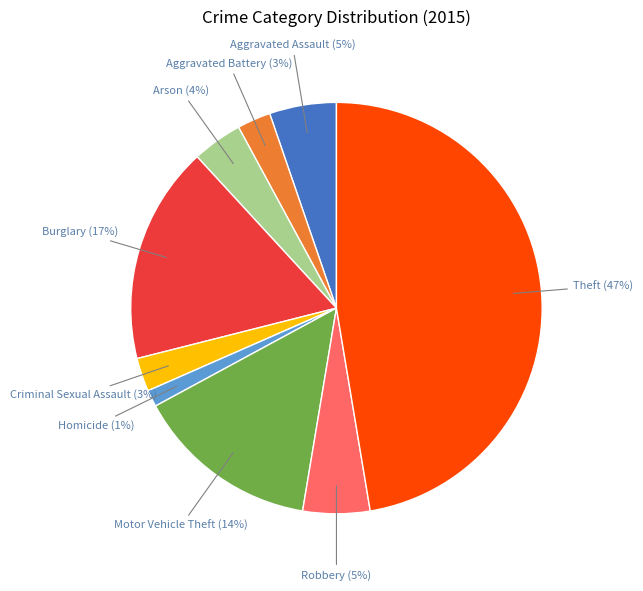

To the nearest percent, what is the average slice percentage?

11%